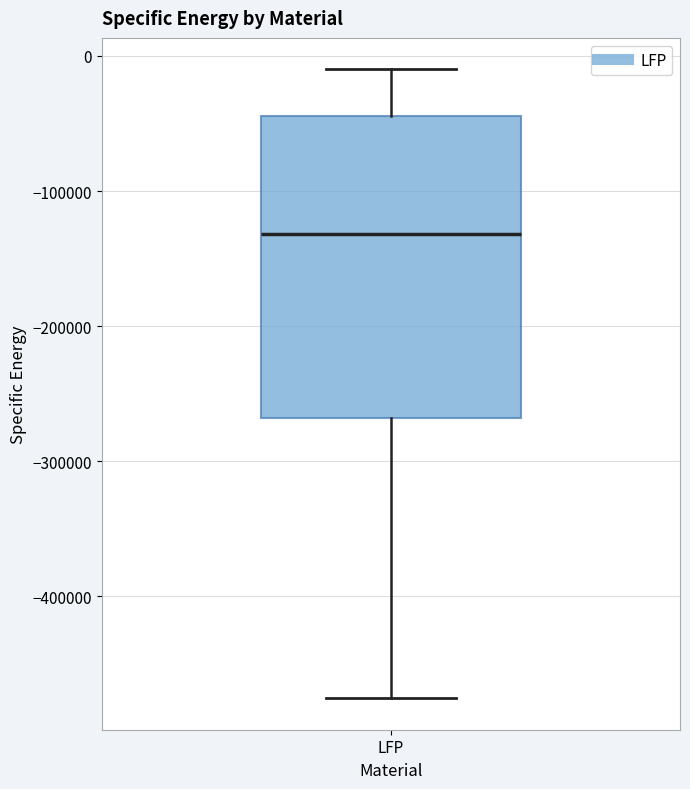

Transcribe this box plot: give where the median line is, the range the box spans, and where the two whiskers end, as read against the y-axis. The values are not printed on the chart, so give them approximately, as read against the axis.

median -130000, box -270000 to -40000, whiskers -480000 to -10000